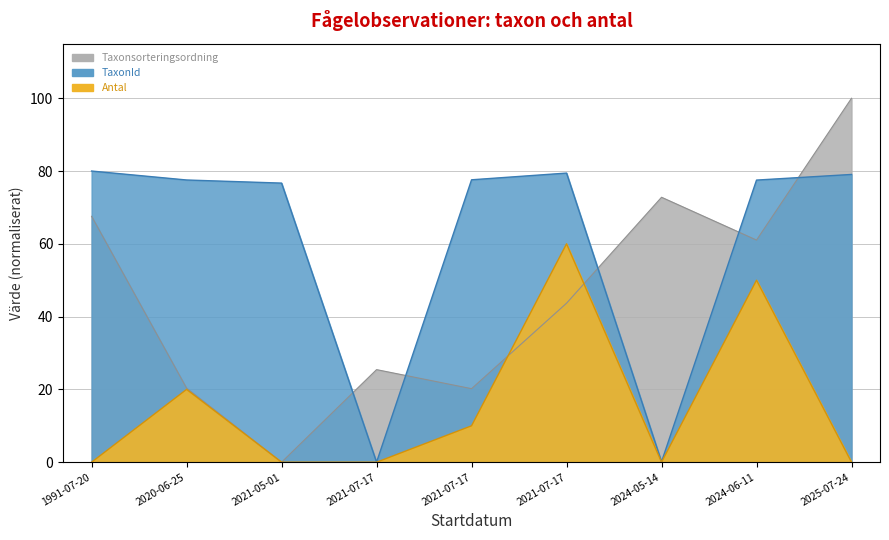

What is the label of the 4th point from the right?

2021-07-17